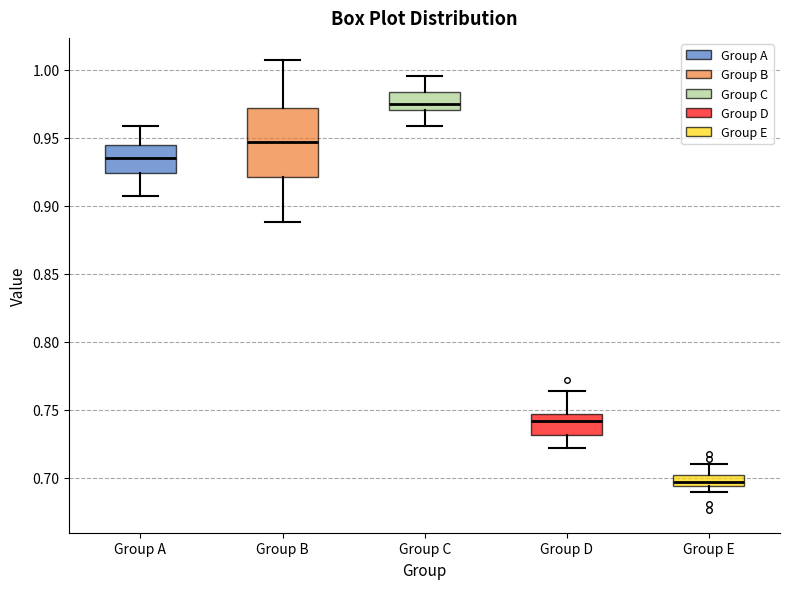

Reading left to right, read every box against the y-axis: the position of its median line, the range the box covers, and the ends of its whiskers. The values are not printed on the chart, so give them approximately, as read against the axis.

Group A: median 0.935, box 0.925 to 0.945, whiskers 0.905 to 0.960
Group B: median 0.945, box 0.920 to 0.970, whiskers 0.890 to 1.005
Group C: median 0.975, box 0.970 to 0.985, whiskers 0.960 to 0.995
Group D: median 0.740, box 0.730 to 0.745, whiskers 0.720 to 0.765
Group E: median 0.695 (inside the box), box 0.695 to 0.700, whiskers 0.690 to 0.710